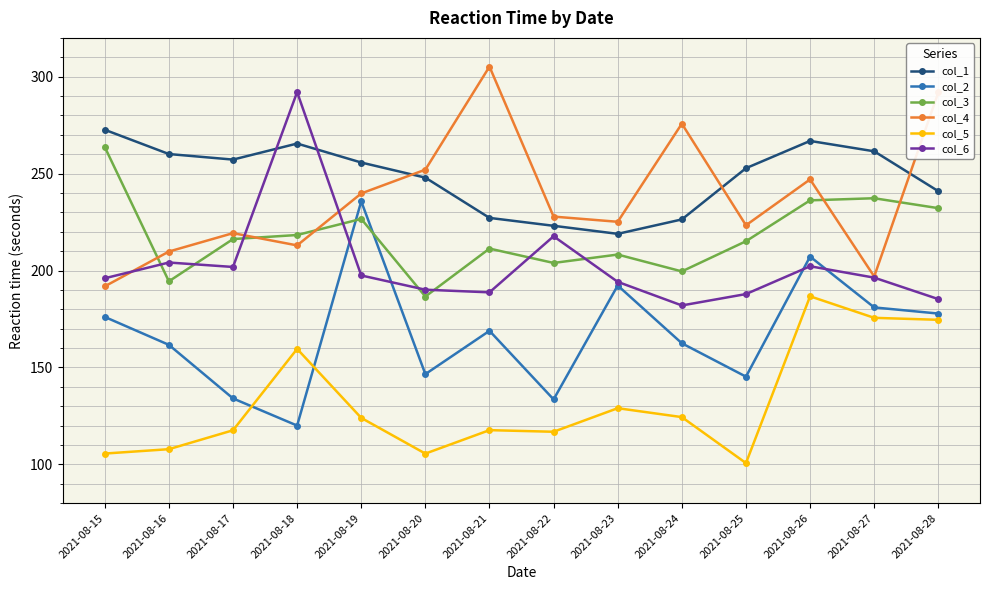

True or false: col_2 and col_4 cross at least once.

False